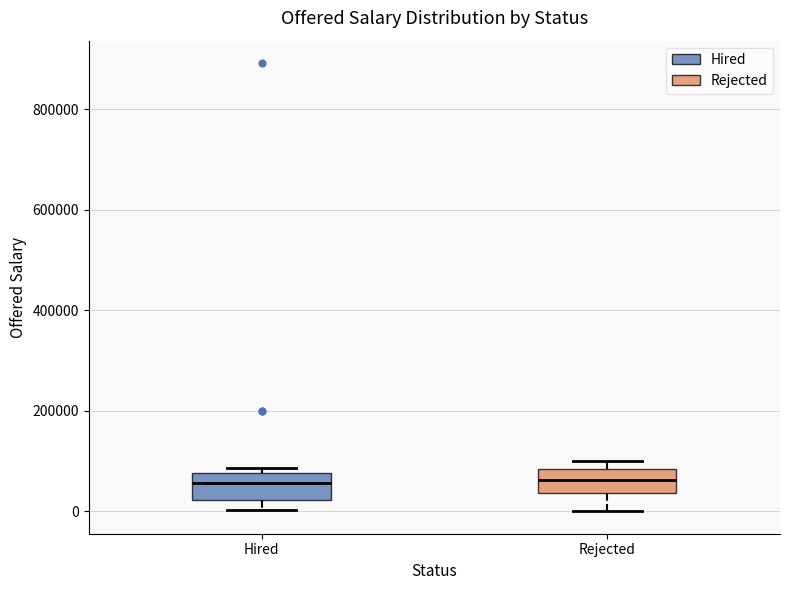

Reading left to right, read every box against the y-axis: the position of its median line, the range the box covers, and the ends of its whiskers. The values are not printed on the chart, so give them approximately, as read against the axis.

Hired: median 60000, box 20000 to 80000, whiskers 0 to 80000 (just above the box's upper edge)
Rejected: median 60000, box 40000 to 80000, whiskers 0 to 100000